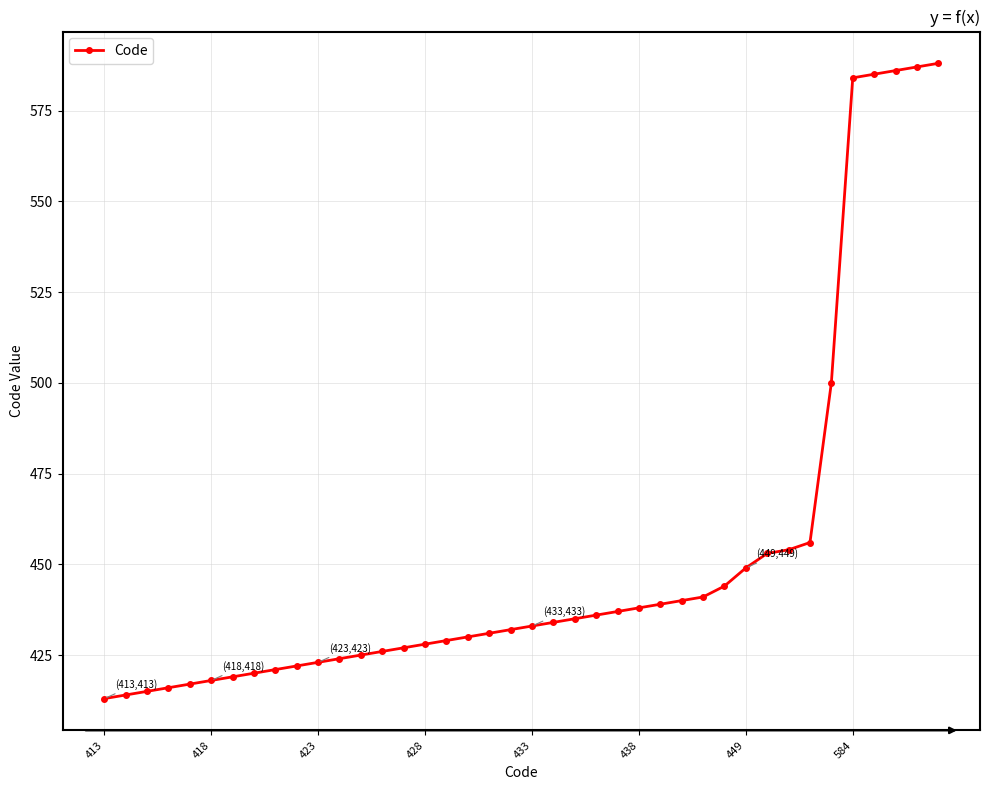

What is the average value?

452